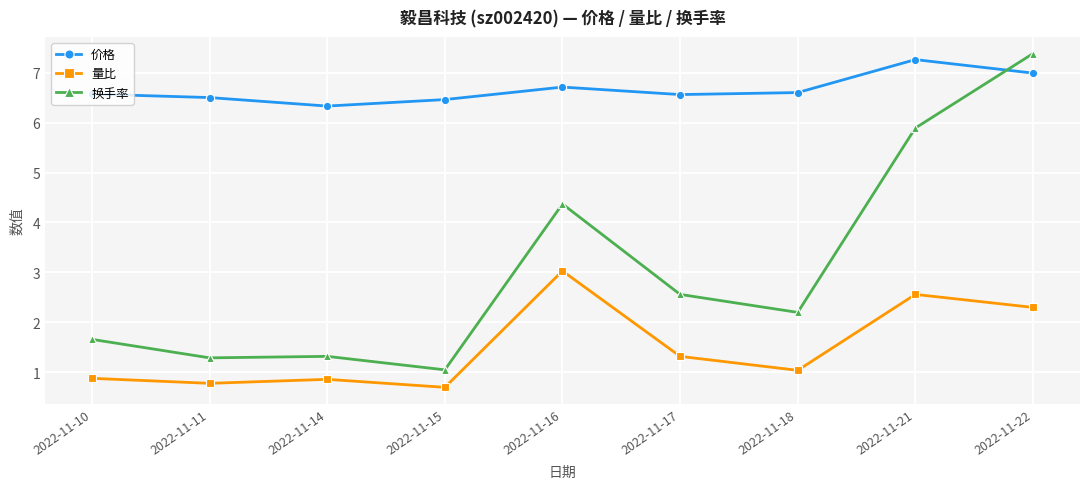

True or false: 换手率 and 量比 cross at least once.

False